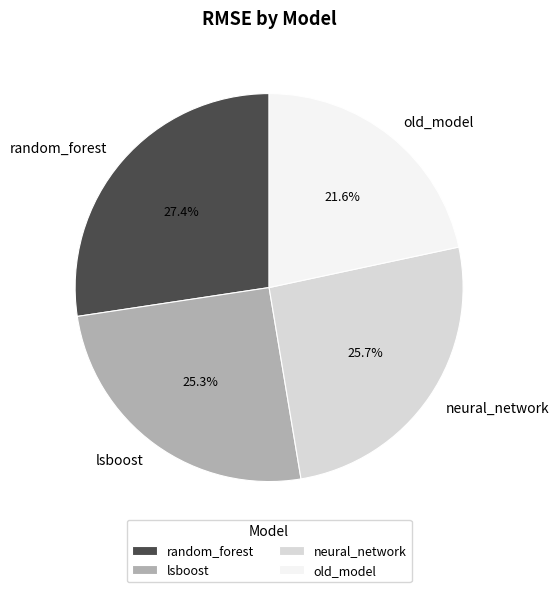

What is the largest slice in the pie chart?

random_forest